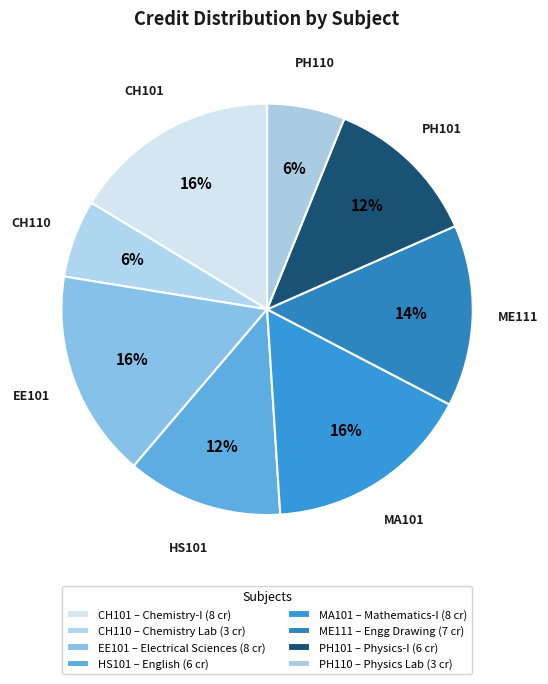

How many segments does this pie chart have?

8